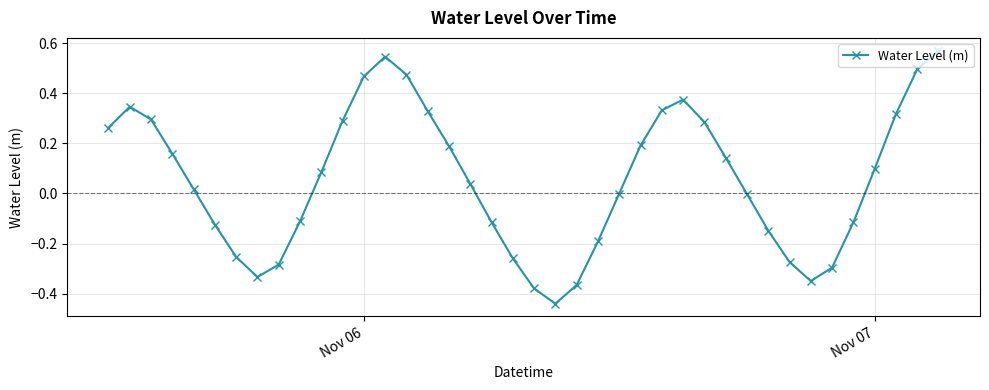

True or false: there are more than 1 points higher than both neighbors.

True